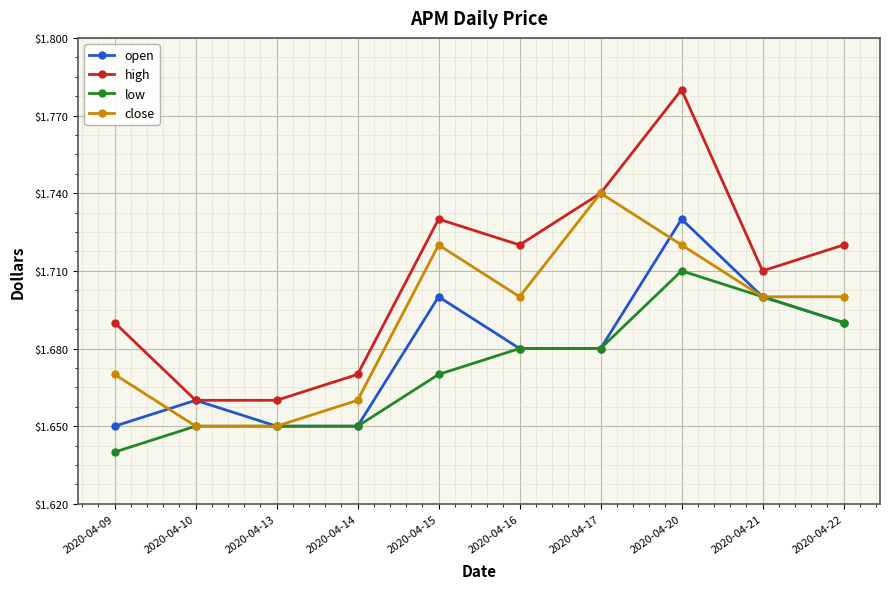

True or false: high and low cross at least once.

False